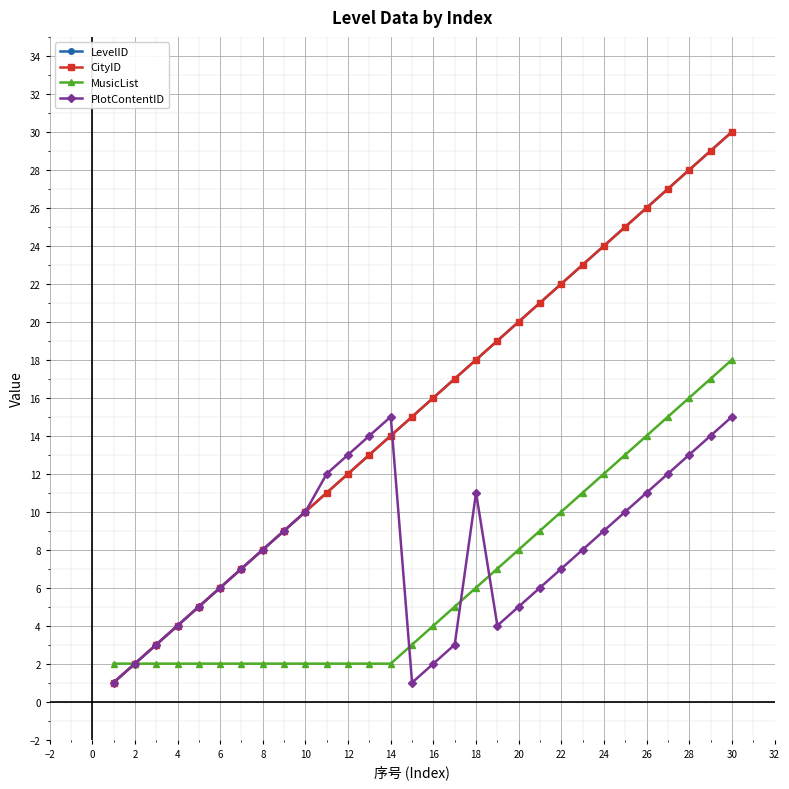

Is this an area chart (filled region under the line)?

No